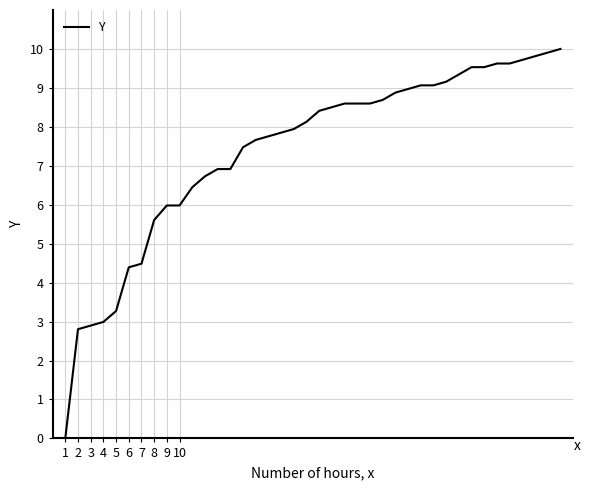

Count the number of data series in this chart.

1